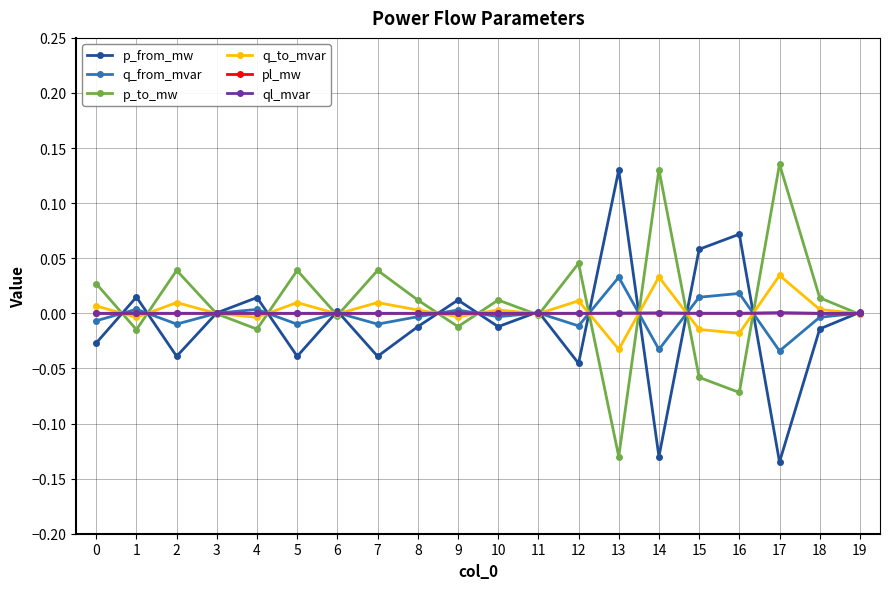

True or false: p_to_mw and q_to_mvar intersect in this chart.

True